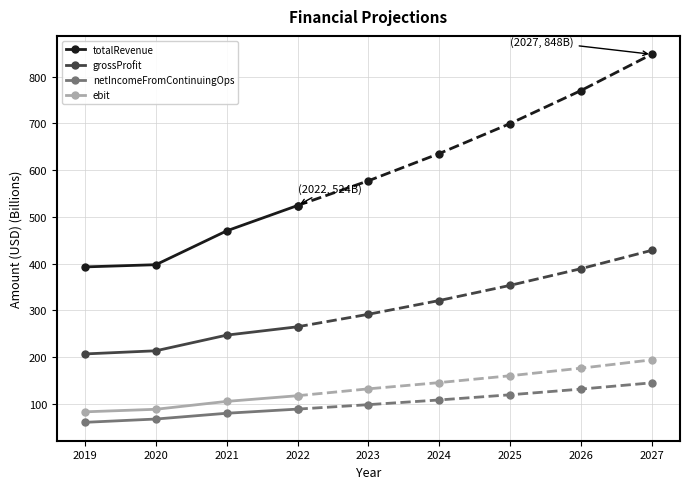

Reading left to right, what are all the values shown in this chart?

totalRevenue: 2019=393.1	2020=397.8	2021=470.3	2022=524.5
grossProfit: 2019=206.9	2020=213.7	2021=247.2	2022=265.0
netIncomeFromContinuingOps: 2019=60.6	2020=67.6	2021=80.0	2022=88.9
ebit: 2019=83.0	2020=88.5	2021=105.4	2022=117.5